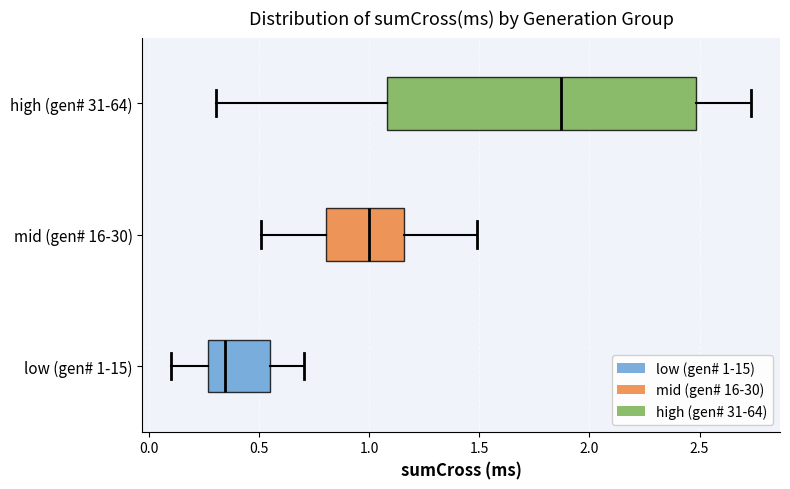

Reading bottom to top, transcribe this box plot: for each box, give where its median line is, the range the box spans, and where its two whiskers end, as read against the x-axis. The values are not printed on the chart, so give them approximately, as read against the axis.

low (gen# 1-15): median 0.35, box 0.25 to 0.55, whiskers 0.10 to 0.70
mid (gen# 16-30): median 1.00, box 0.80 to 1.15, whiskers 0.50 to 1.50
high (gen# 31-64): median 1.85, box 1.10 to 2.50, whiskers 0.30 to 2.75